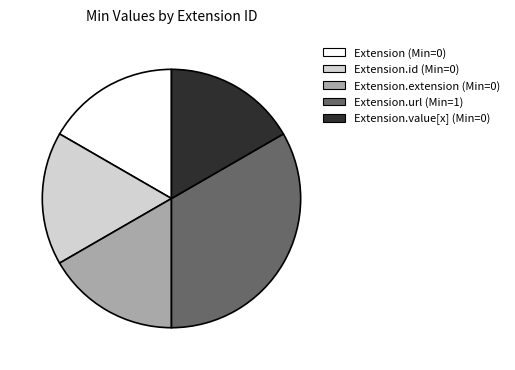

Does any single category account for the majority?

No